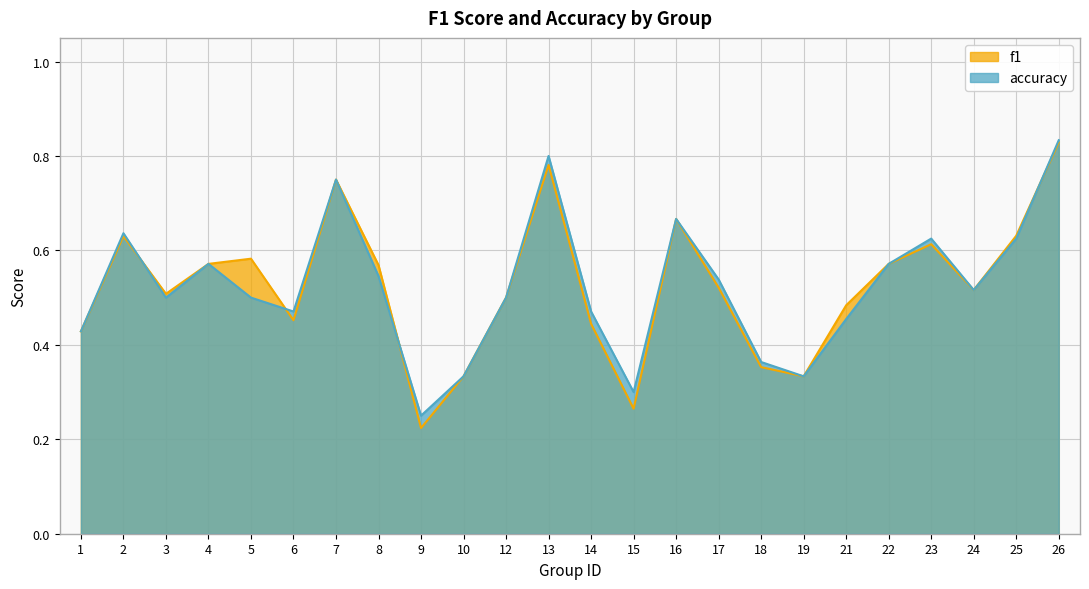

What is the total value across all series at 19?

0.7